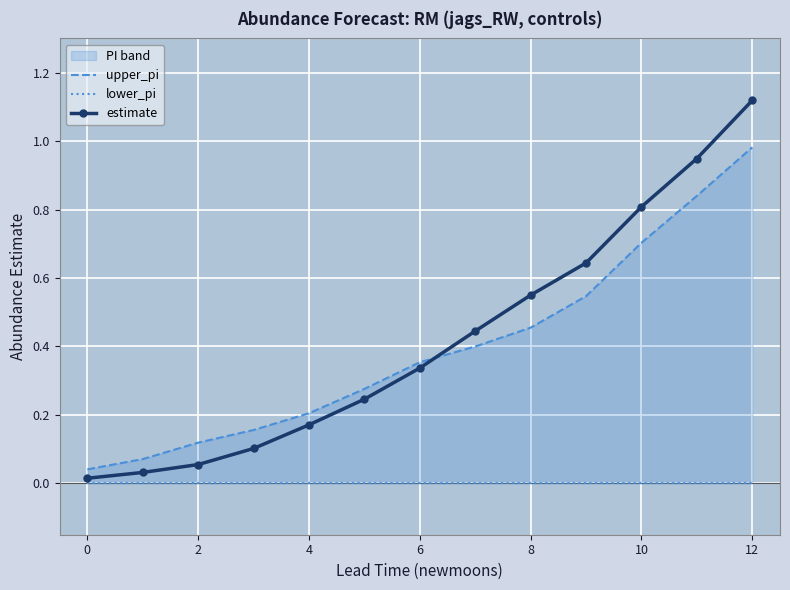

True or false: estimate has more than 1 interior local peaks.

False